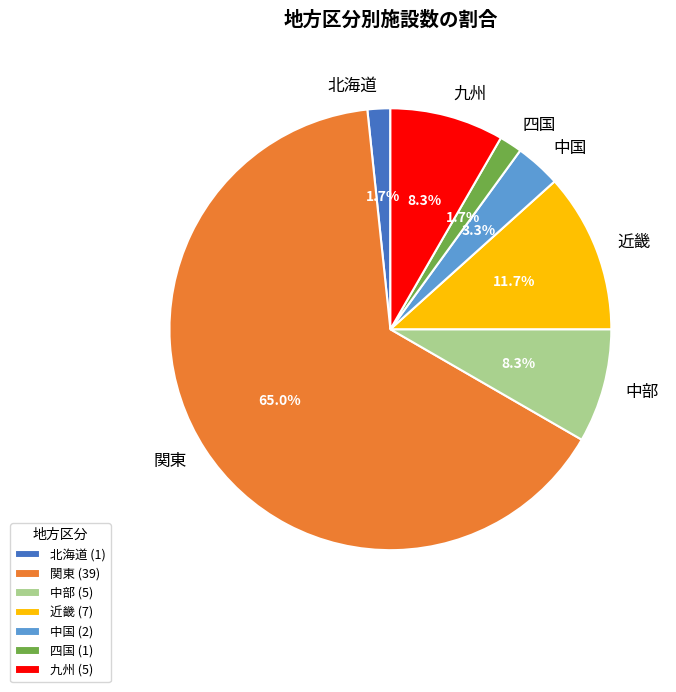

Is it true that 近畿 is 24% of the pie?

False